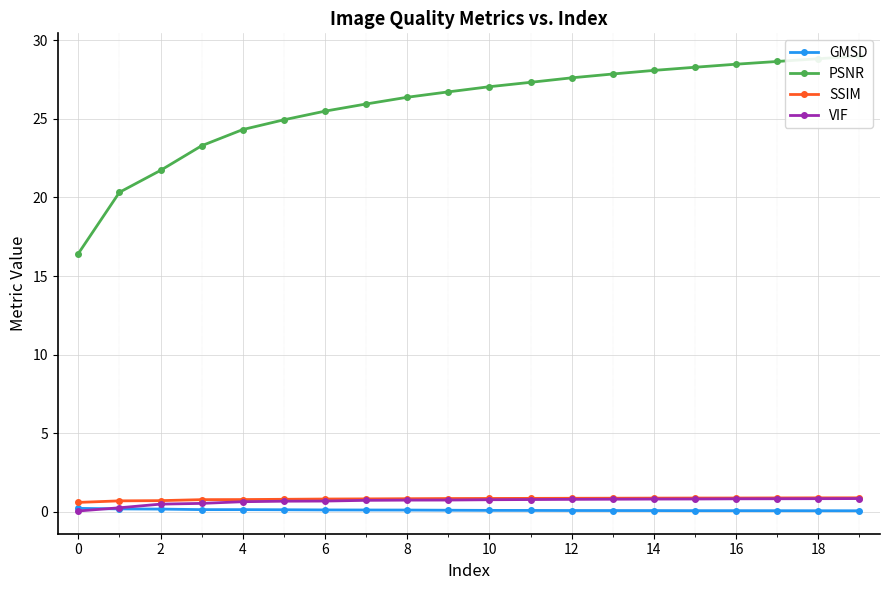

How many GMSD values are between 0 and 1?

20